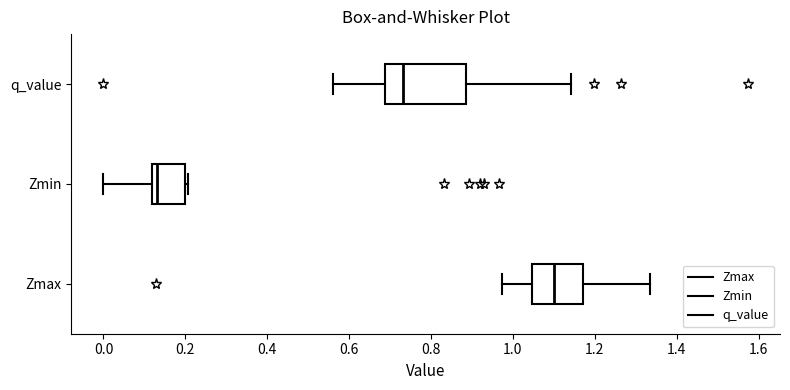

Where does the right whisker of the box for Zmax end on the x-axis? The values are not printed on the chart, so give them approximately, as read against the axis.

1.34